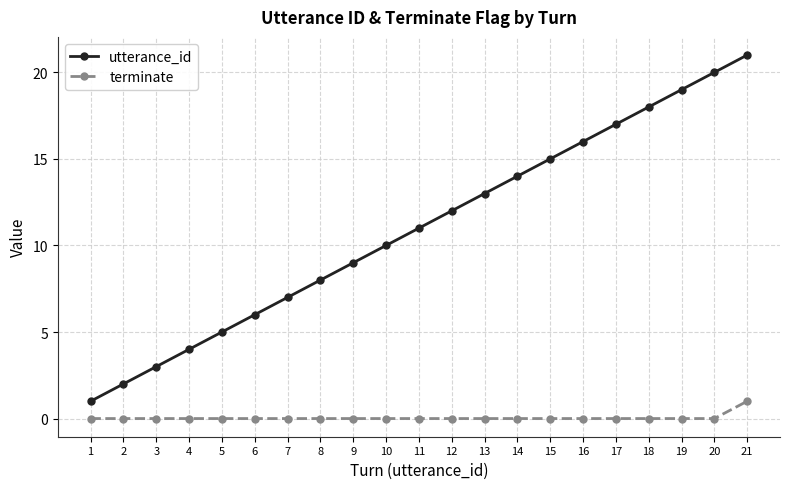

Is the value of terminate at 14 greater than the value of utterance_id at 17?

No